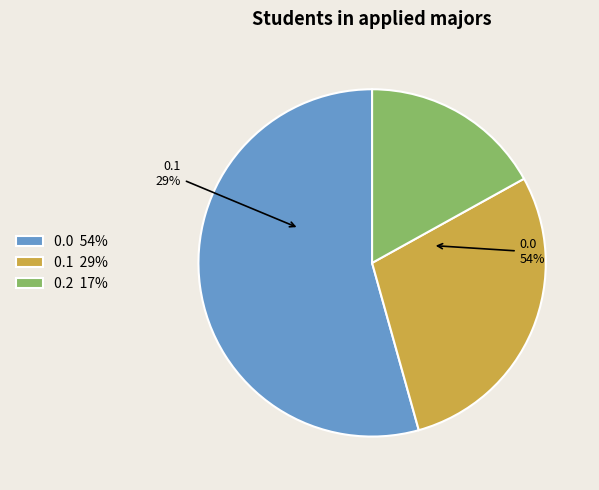

Rank the categories by value from lowest to highest.

0.2, 0.1, 0.0